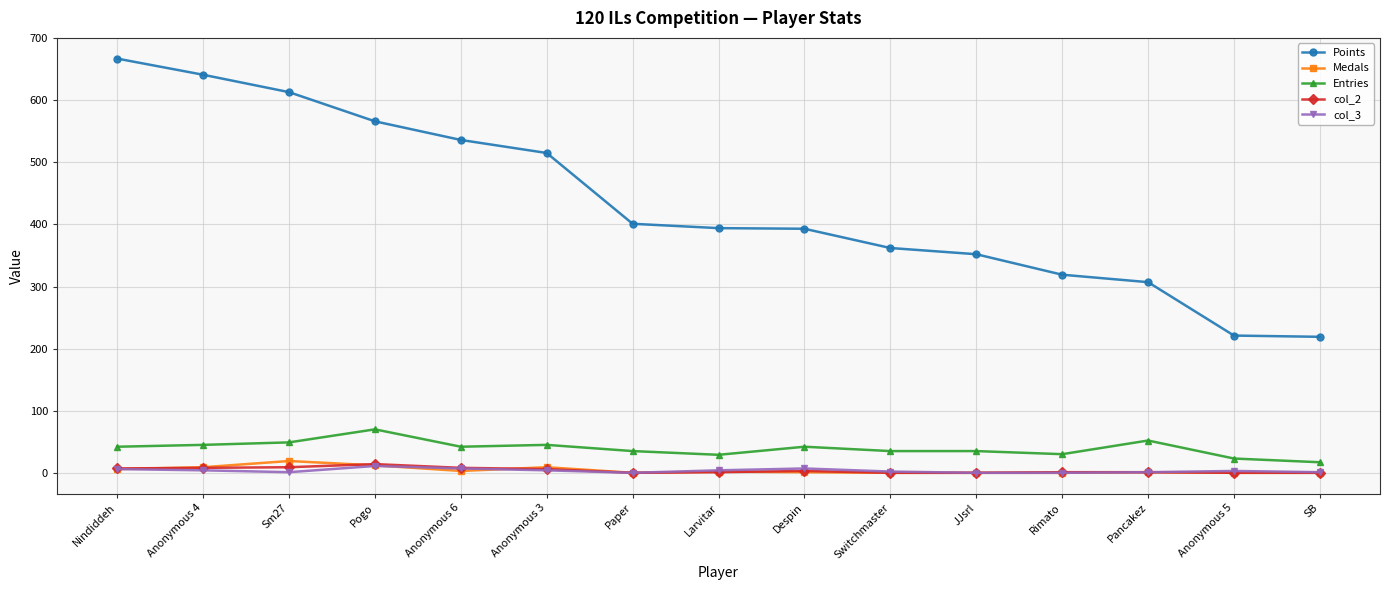

True or false: Entries and col_2 cross at least once.

False